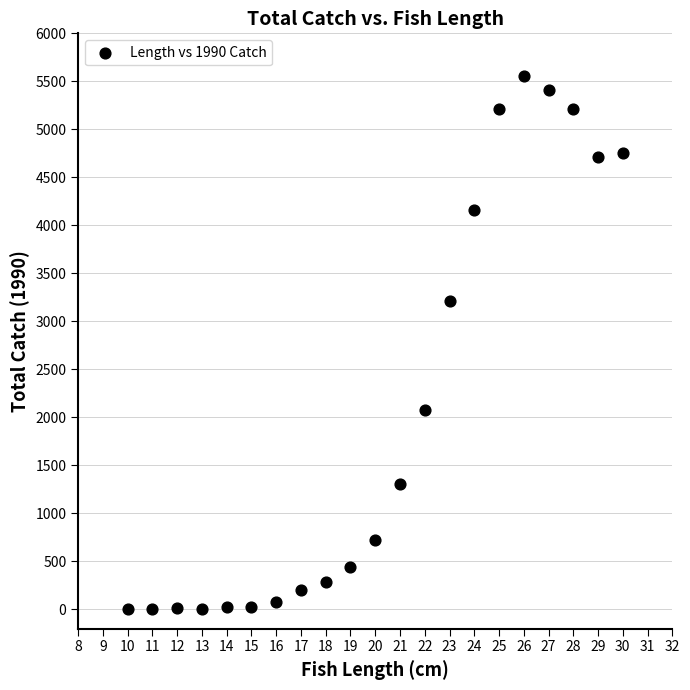

What is the range of Y values (max minus min)?

5560